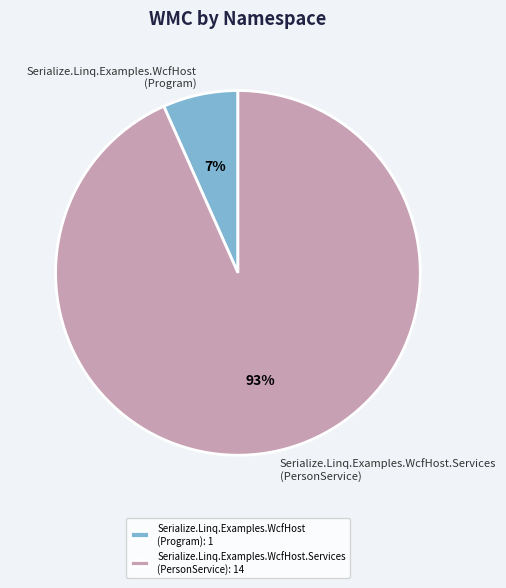

How many slices are in this pie chart?

2